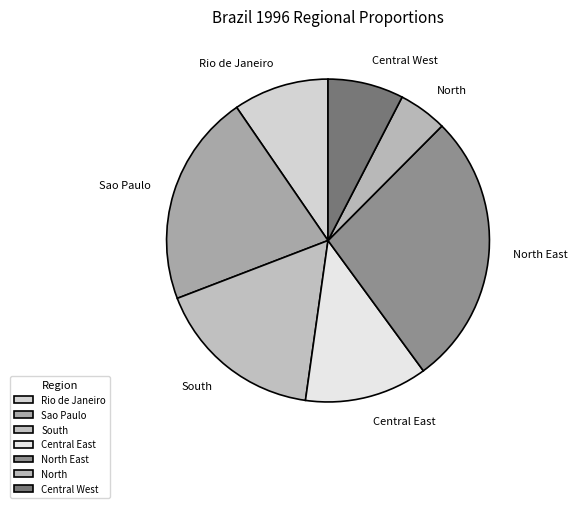

Between Rio de Janeiro and North, which is larger?

Rio de Janeiro